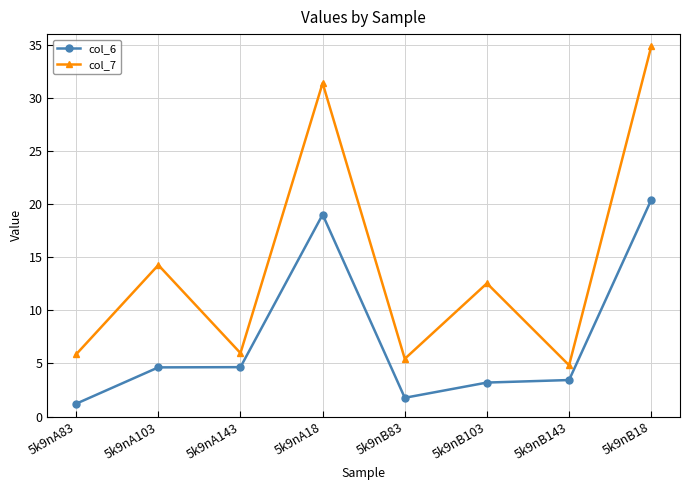

Where does the col_7 series first go above 12?

5k9nA103